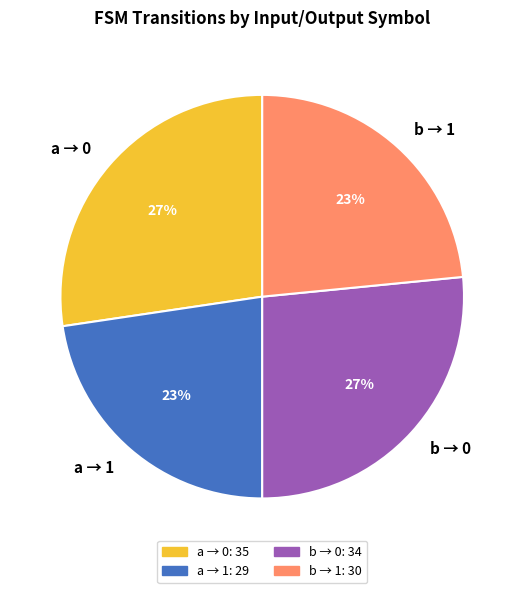

To the nearest percent, what portion does a → 0 represent?

27%